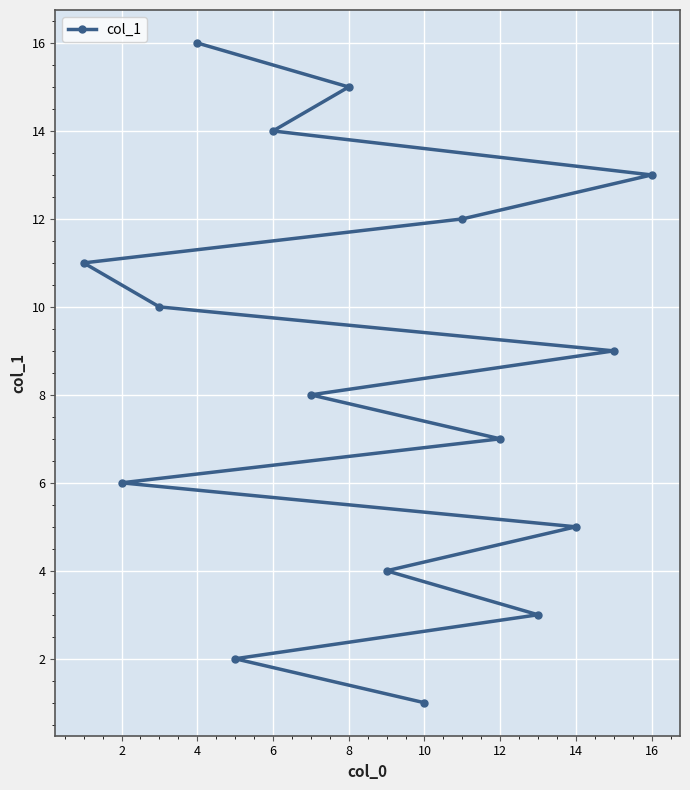

Which label corresponds to the largest value in the chart?

4